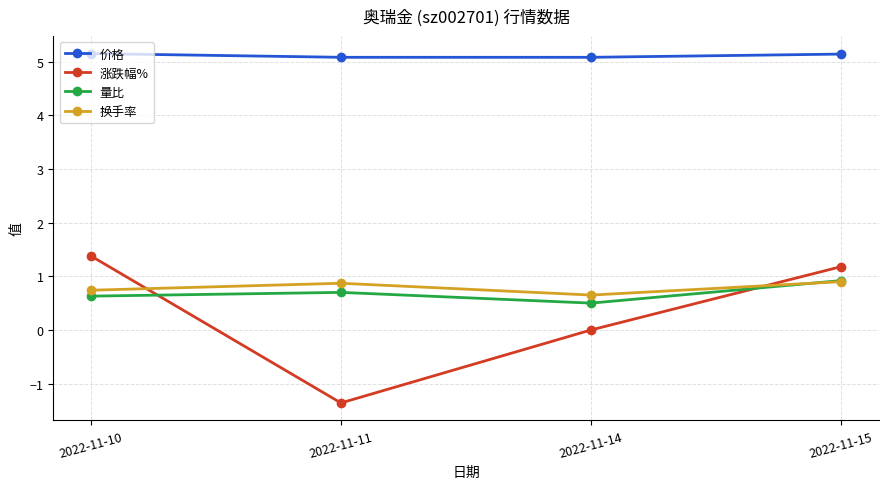

What is the sum of all 换手率 values?

3.2